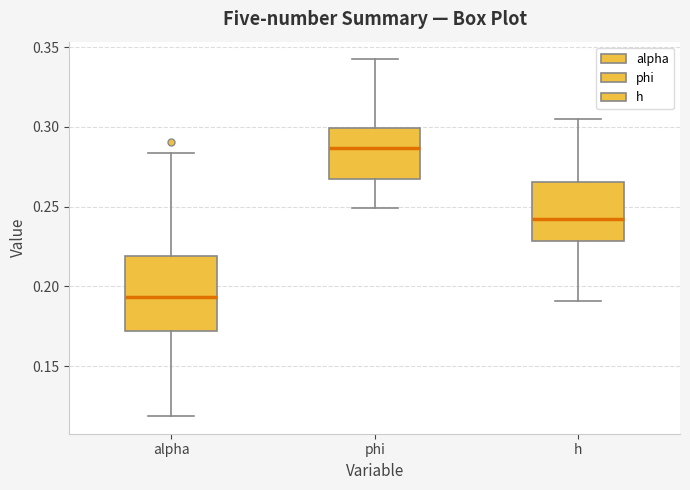

Reading left to right, transcribe this box plot: for each box, give where its median line is, the range the box spans, and where its two whiskers end, as read against the y-axis. The values are not printed on the chart, so give them approximately, as read against the axis.

alpha: median 0.195, box 0.170 to 0.220, whiskers 0.120 to 0.285
phi: median 0.285, box 0.265 to 0.300, whiskers 0.250 to 0.340
h: median 0.240, box 0.230 to 0.265, whiskers 0.190 to 0.305